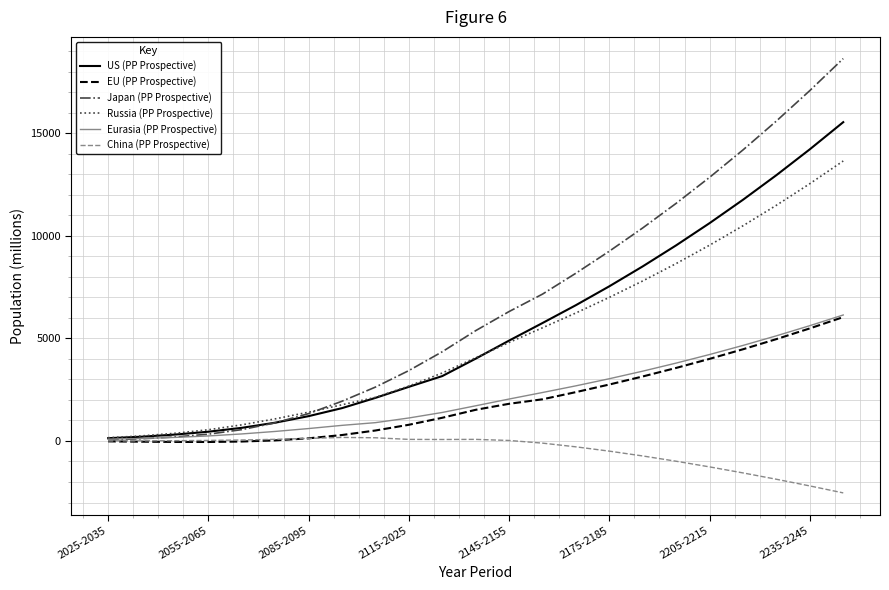

What is the greatest value displayed?

18644.3